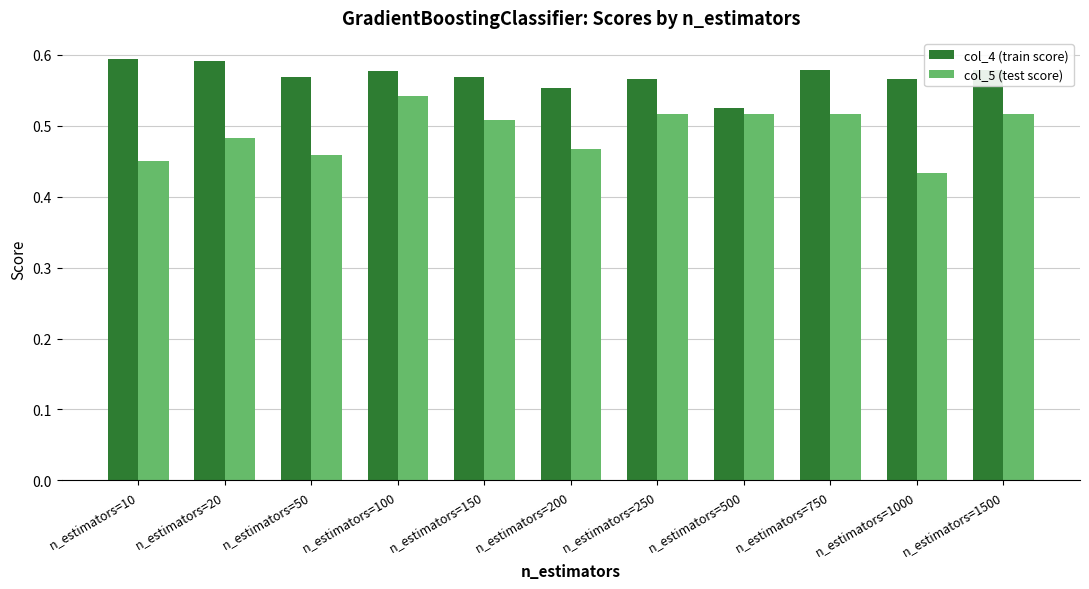

How many data points does each series have?

11